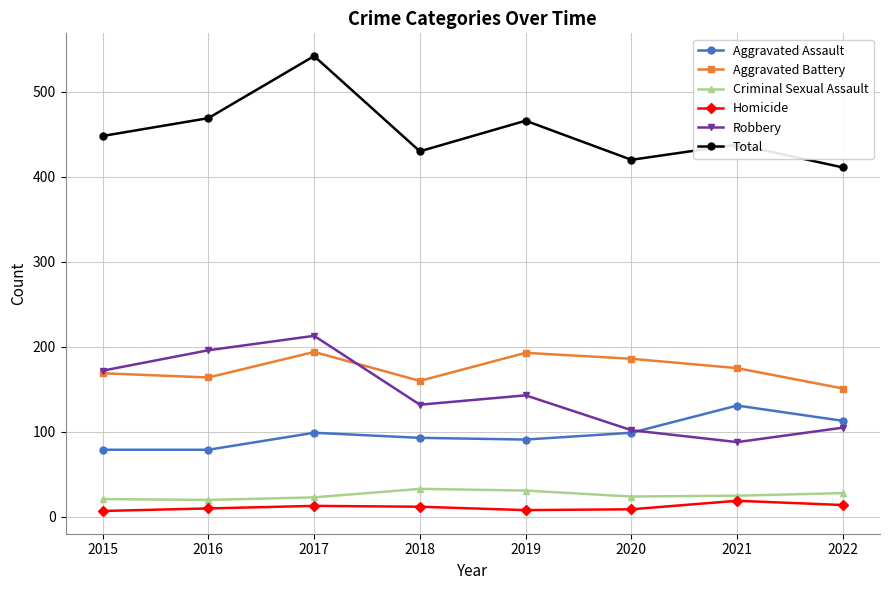

Rank the series by their maximum value, from highest to lowest.

Total, Robbery, Aggravated Battery, Aggravated Assault, Criminal Sexual Assault, Homicide